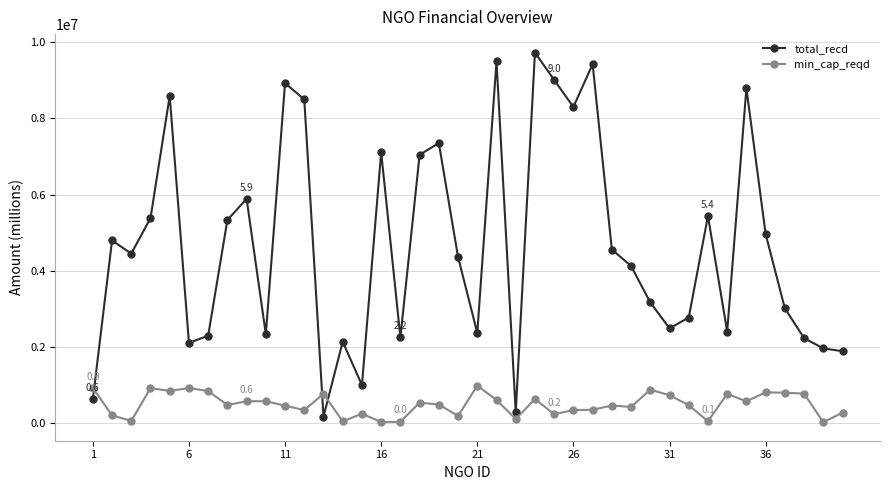

Rank the series by their average value, from highest to lowest.

total_recd, min_cap_reqd